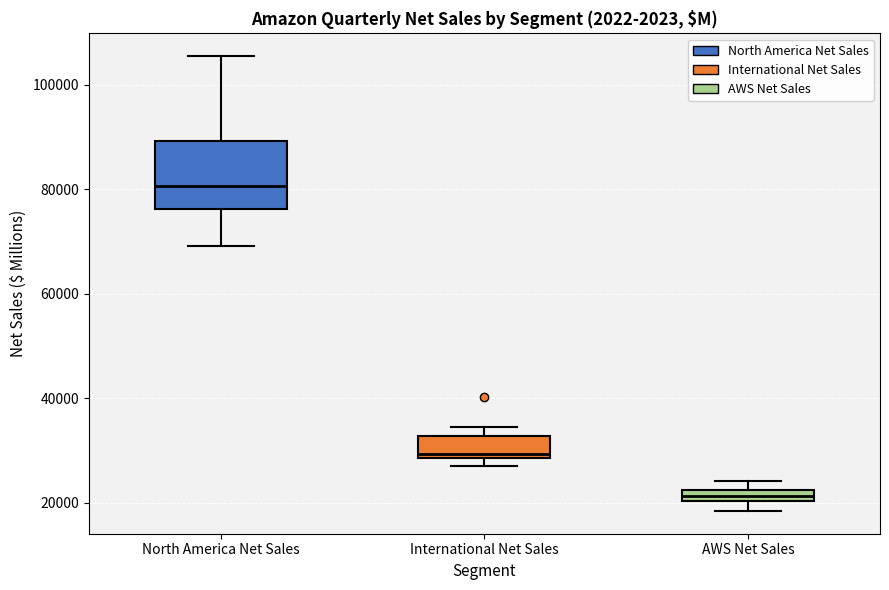

Where is the lower edge of the box for North America Net Sales on the y-axis? The values are not printed on the chart, so give them approximately, as read against the axis.

76000